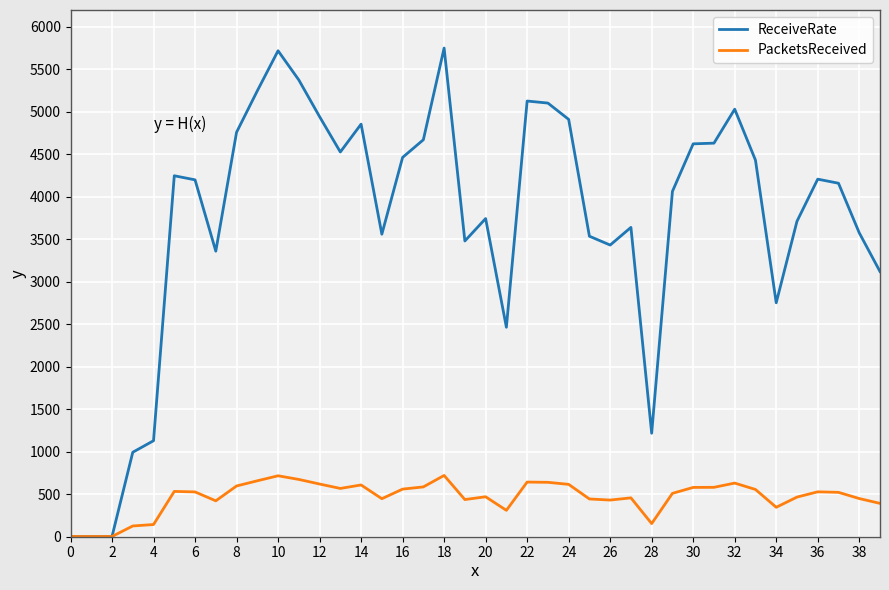

What is the highest value of the PacketsReceived series?

719